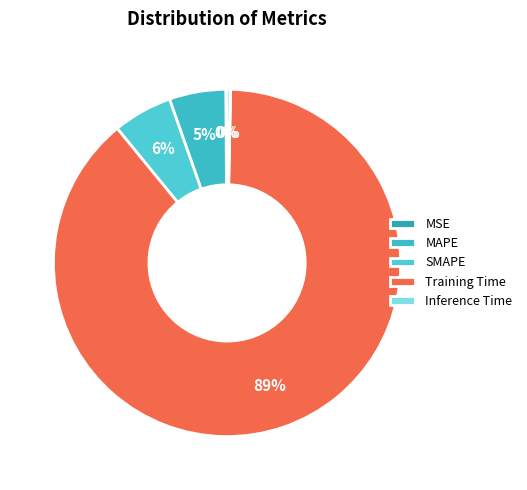

What is the smallest slice in the pie chart?

MSE